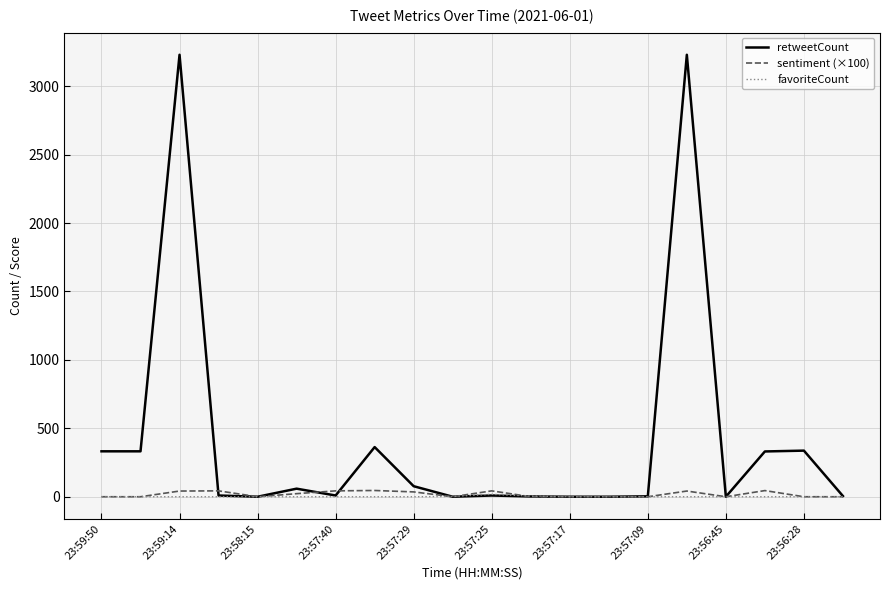

Which series has the largest total across all categories?

retweetCount